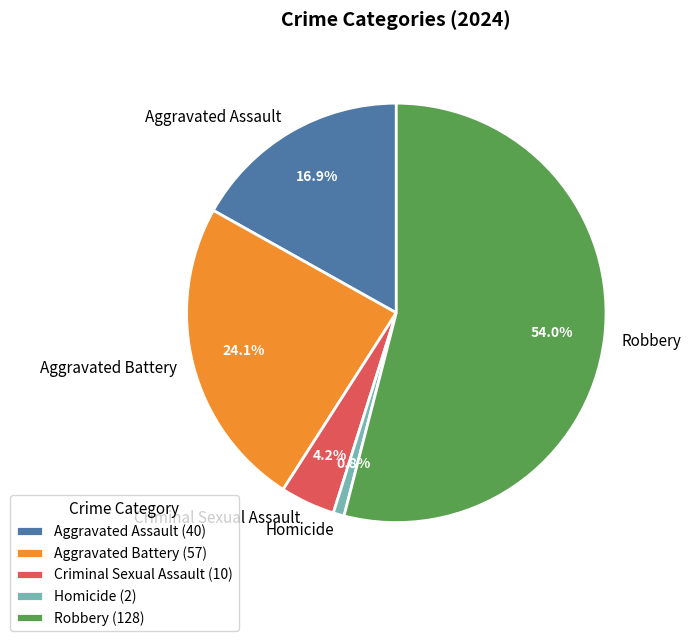

Is it true that Aggravated Battery is 9% of the pie?

False